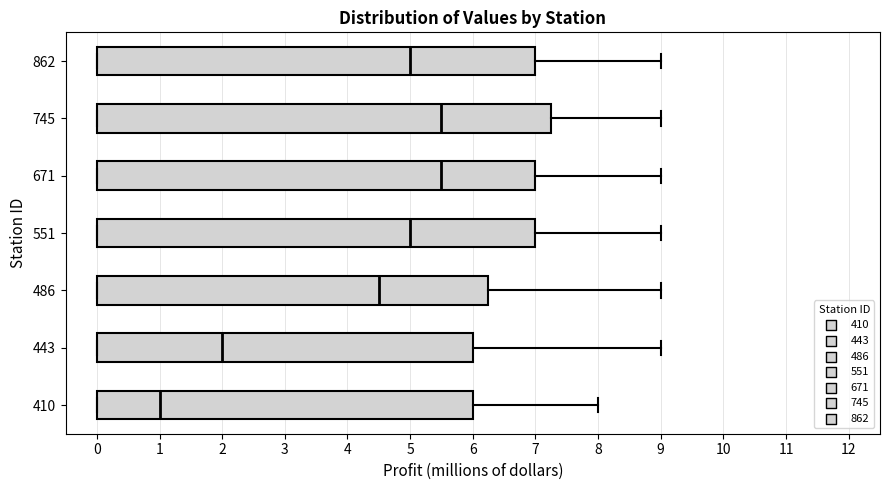

Reading bottom to top, read every box against the x-axis: the position of its median line, the range the box covers, and the ends of its whiskers. The values are not printed on the chart, so give them approximately, as read against the axis.

410: median 1.0, box 0.0 to 6.0, whiskers 0.0 to 8.0
443: median 2.0, box 0.0 to 6.0, whiskers 0.0 to 9.0
486: median 4.5, box 0.0 to 6.3, whiskers 0.0 to 9.0
551: median 5.0, box 0.0 to 7.0, whiskers 0.0 to 9.0
671: median 5.5, box 0.0 to 7.0, whiskers 0.0 to 9.0
745: median 5.5, box 0.0 to 7.3, whiskers 0.0 to 9.0
862: median 5.0, box 0.0 to 7.0, whiskers 0.0 to 9.0